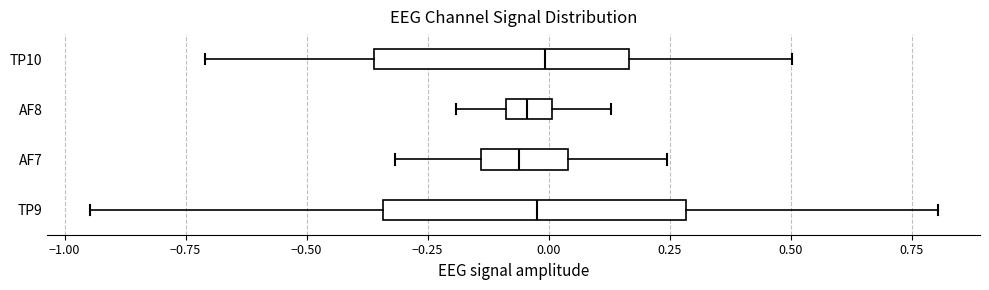

Comparing the boxes themselves (not the whiskers), which one is the widest?

TP9